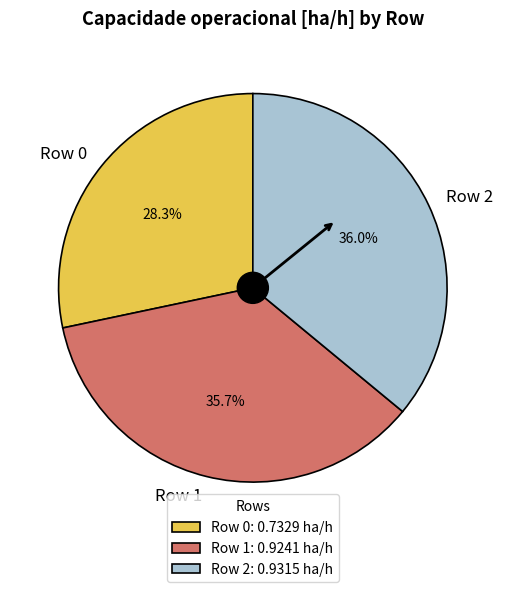

What percentage is the Row 0 slice, to the nearest percent?

28%